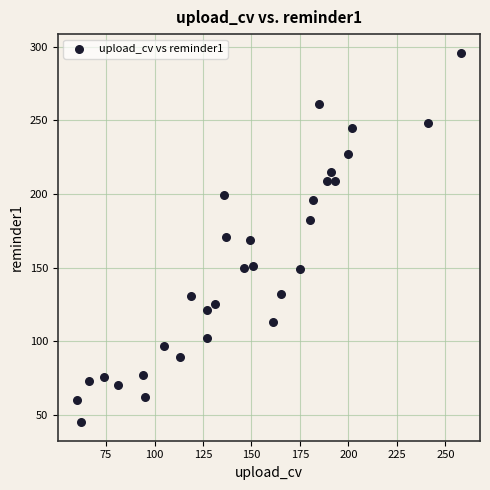

What is the range of X values (max minus min)?

198